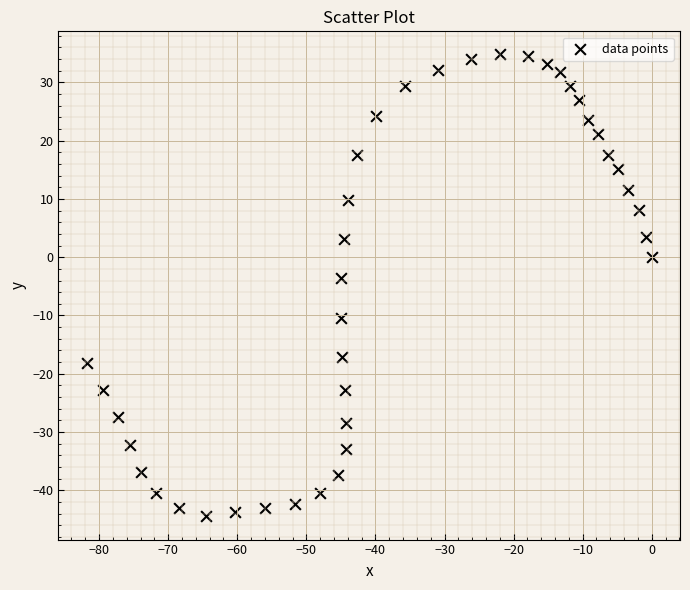

What is the range of X values (max minus min)?

81.8